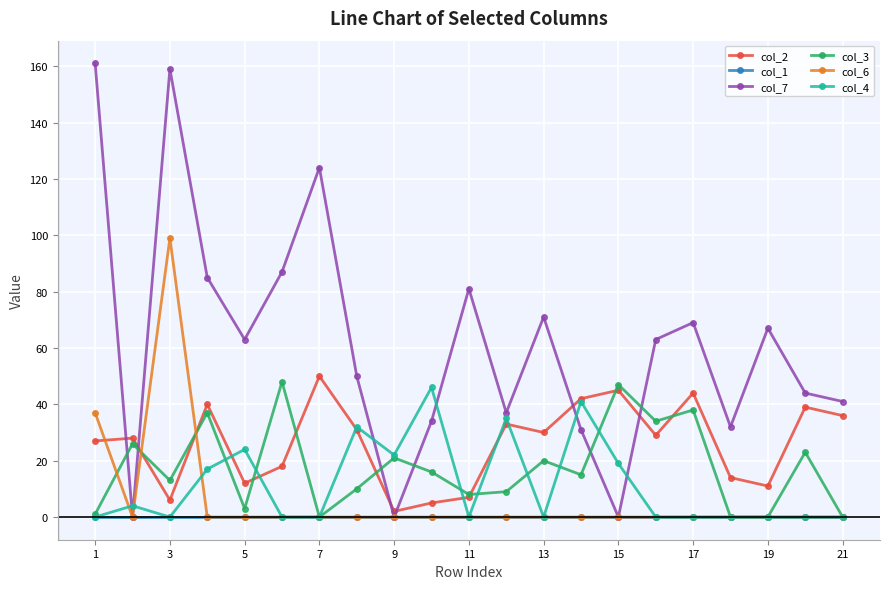

True or false: col_4 has more than 1 interior local peaks.

True